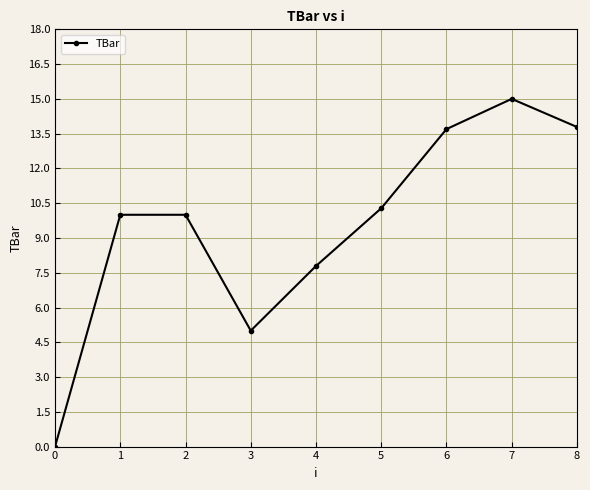

What is the value of the 3rd point from the left?

10.0